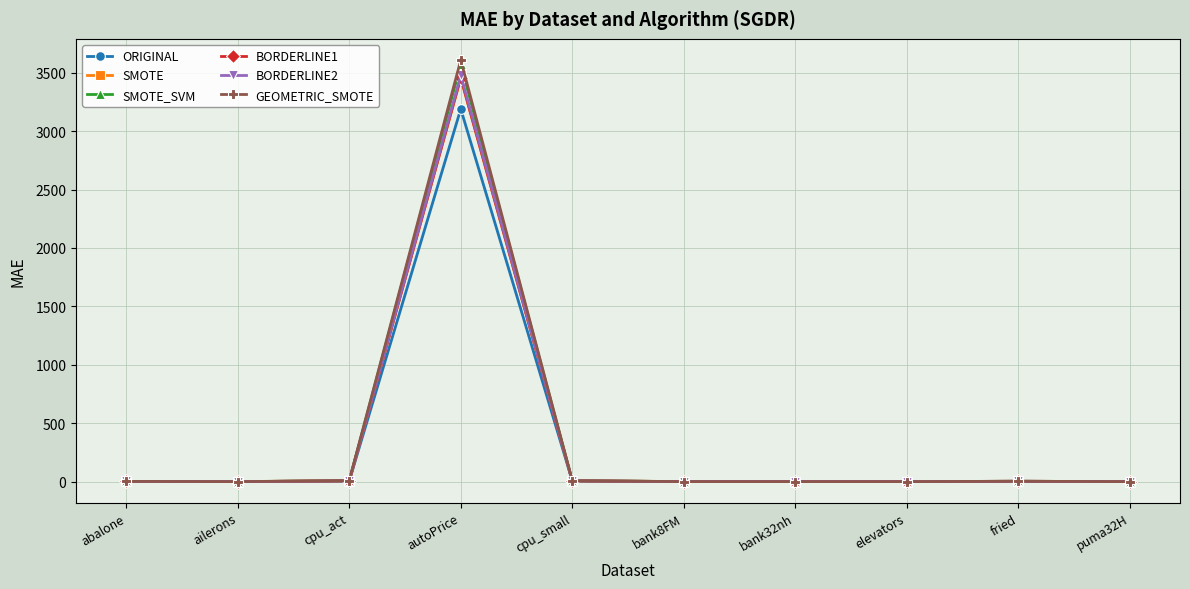

What are all the series names shown in the legend?

ORIGINAL, SMOTE, SMOTE_SVM, BORDERLINE1, BORDERLINE2, GEOMETRIC_SMOTE